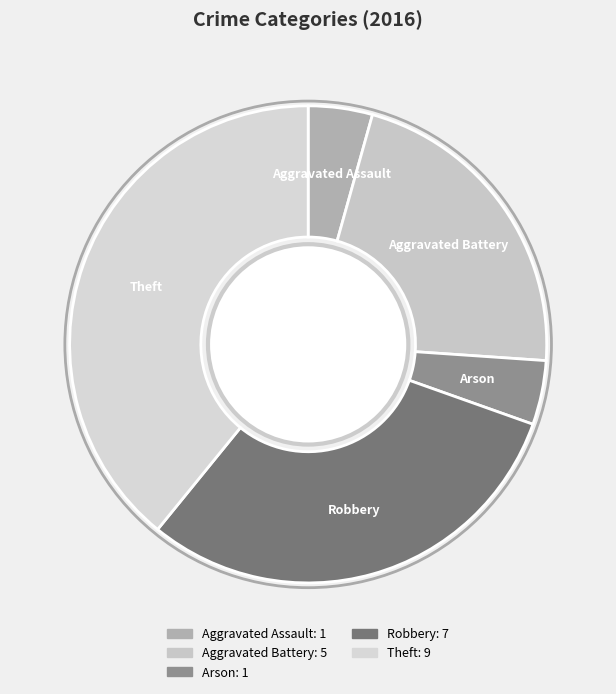

Is the sum of Robbery and Aggravated Battery greater than half?

Yes